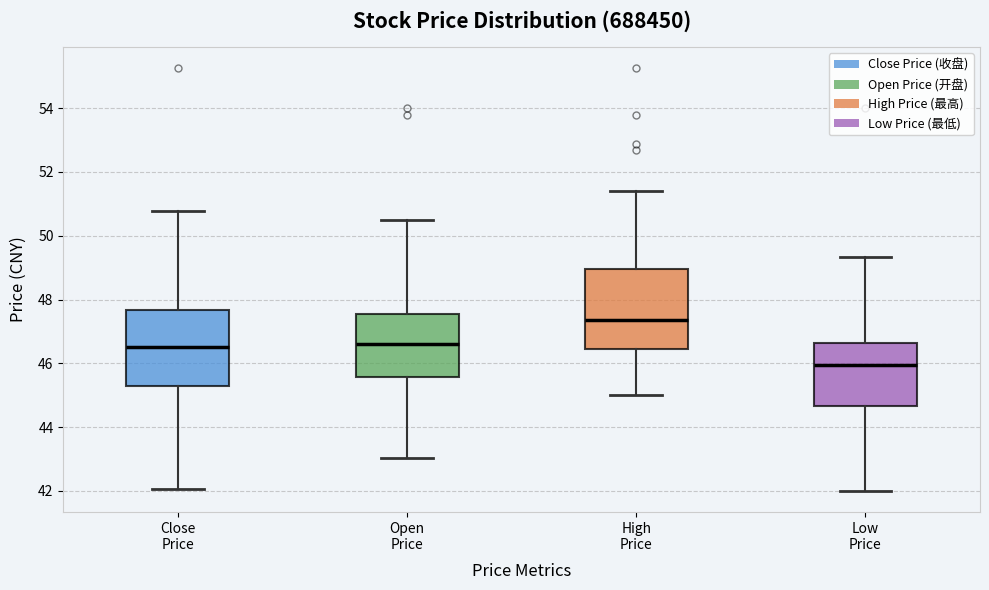

Reading left to right, read every box against the y-axis: the position of its median line, the range the box covers, and the ends of its whiskers. The values are not printed on the chart, so give them approximately, as read against the axis.

Close Price: median 46.6, box 45.4 to 47.6, whiskers 42.0 to 50.8
Open Price: median 46.6, box 45.6 to 47.6, whiskers 43.0 to 50.6
High Price: median 47.4, box 46.4 to 49.0, whiskers 45.0 to 51.4
Low Price: median 46.0, box 44.6 to 46.6, whiskers 42.0 to 49.4